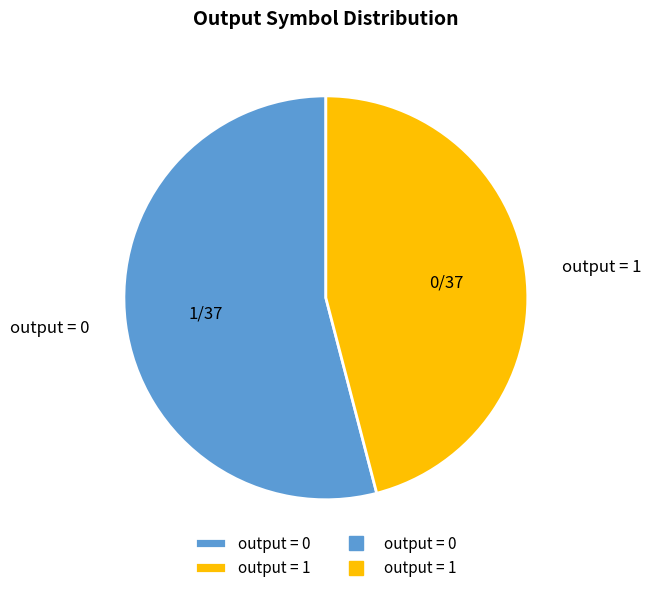

Is the sum of output = 0 and output = 1 greater than half?

Yes